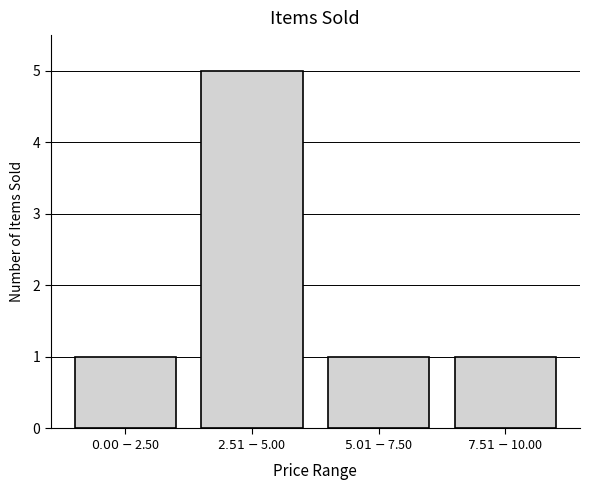

Reading left to right, transcribe all the data shown in this chart.

1	5	1	1